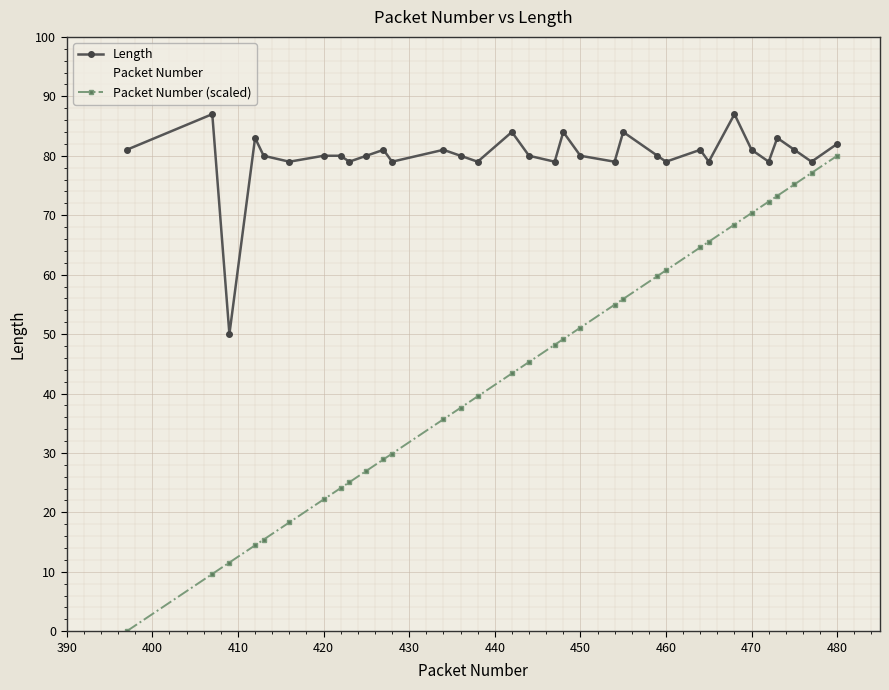

The Packet Number (scaled) series shows 28.4 at 470. True or false?

False